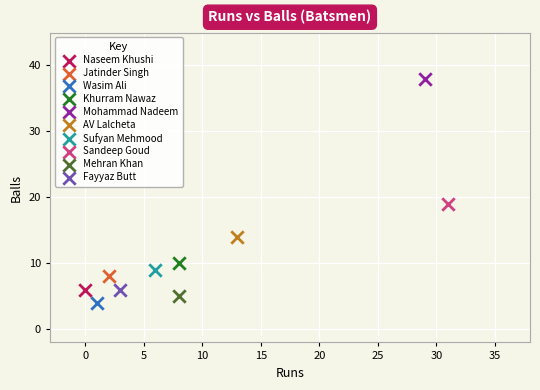

Which series reaches the maximum Y coordinate?

Mohammad Nadeem